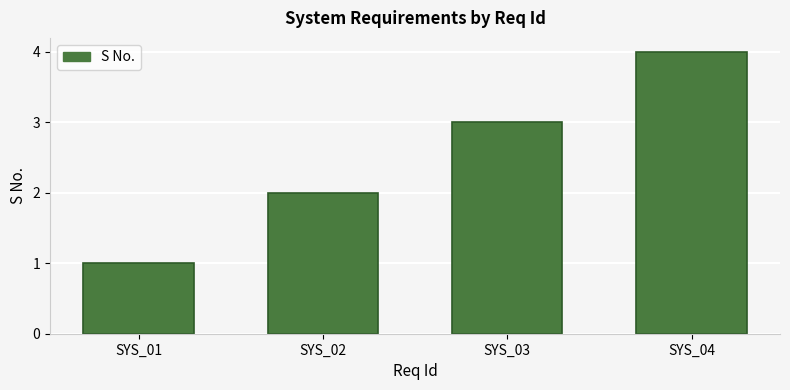

Rank the categories by value from lowest to highest.

SYS_01, SYS_02, SYS_03, SYS_04